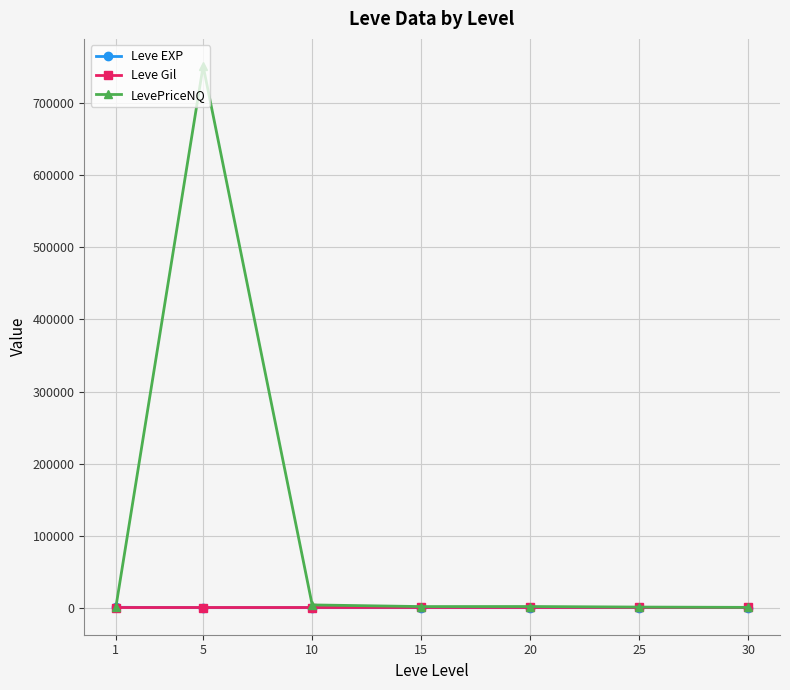

What is the value of the Leve Gil point at the 5th from the left?

214.8